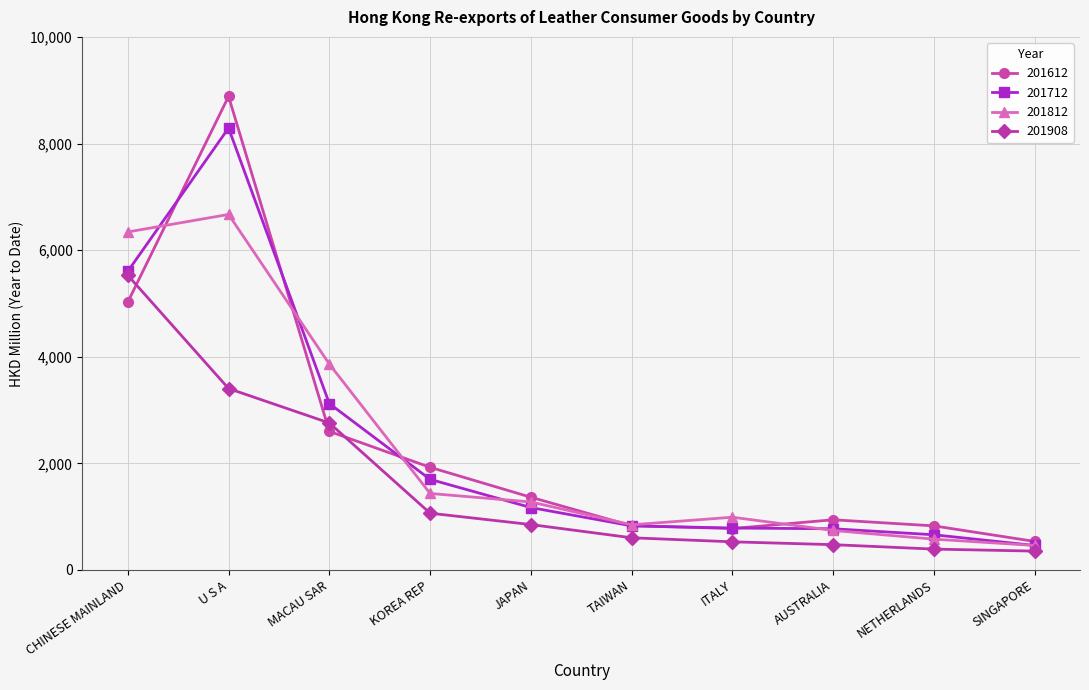

How many lines are shown in the chart?

4